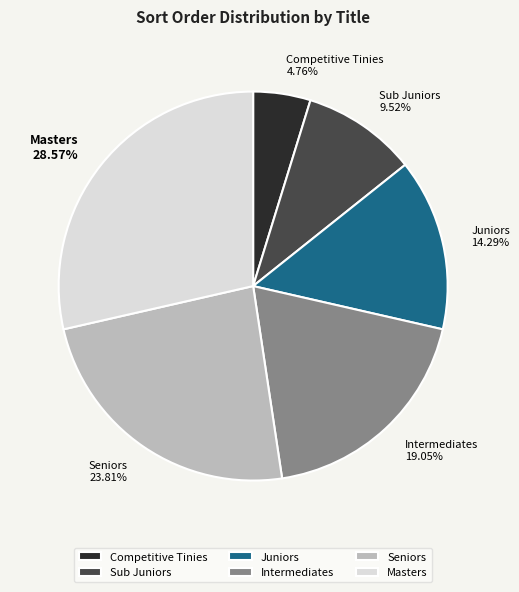

Does Competitive Tinies account for over 50% of the chart?

No